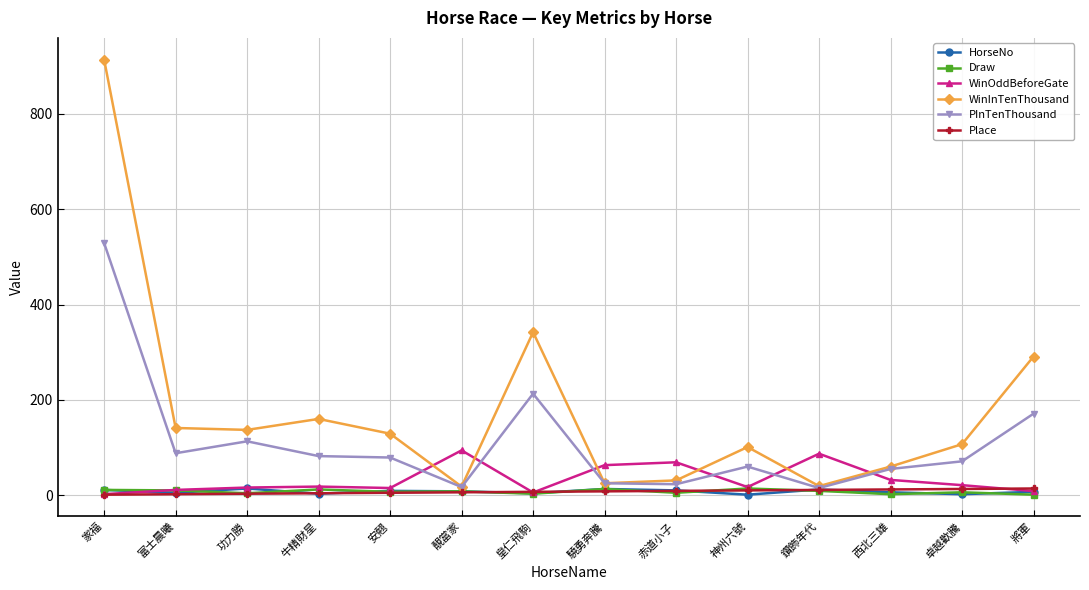

What is the difference between the PInTenThousand values at 功力勝 and 牛精財星?

31.0